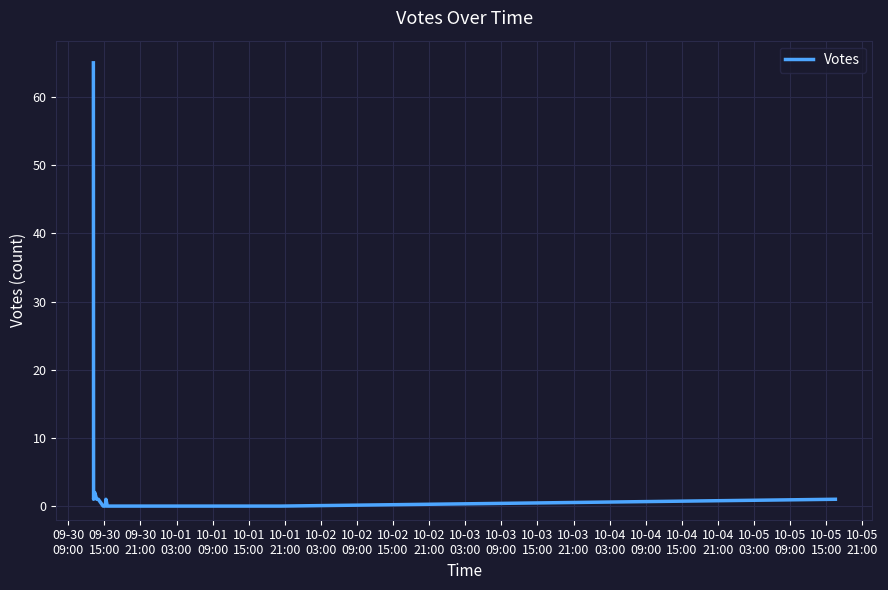

Reading left to right, transcribe all the data shown in this chart.

65	1	1	2	1	1	0	0	0	0	1	0	0	0	0	0	0	0	0	1